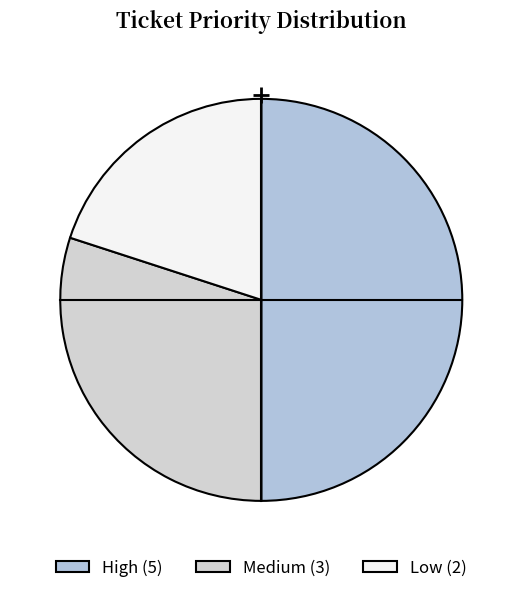

How many slices are in this pie chart?

3